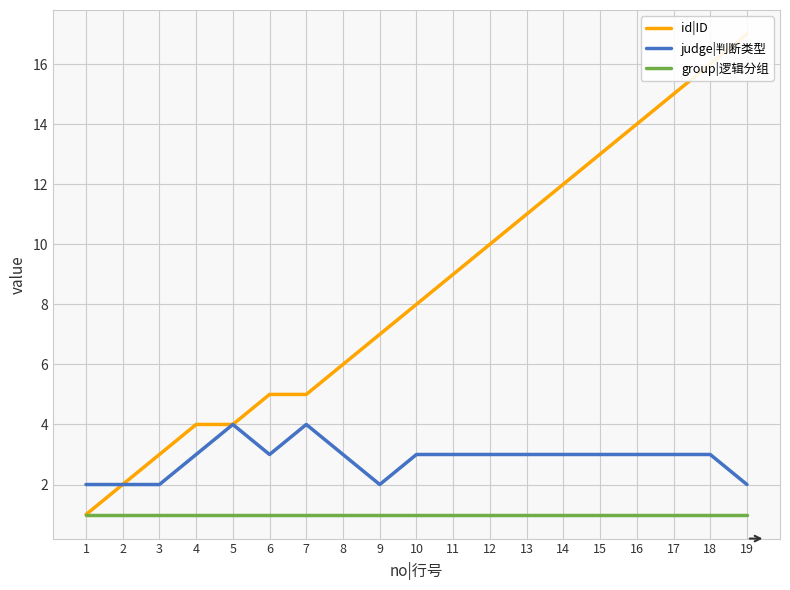

At which label does id|ID reach its peak?

19